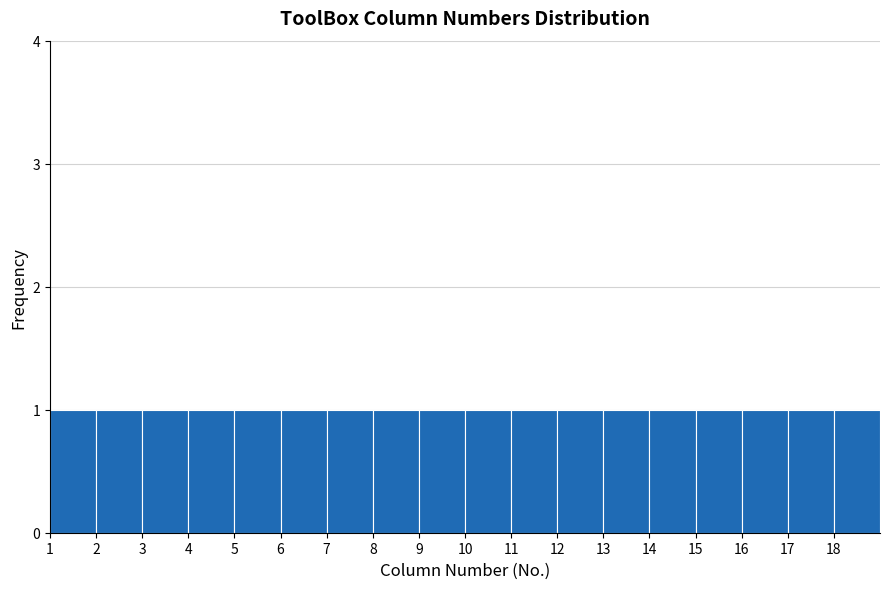

Reading left to right, transcribe this chart: for each bar, give the range it covers on the x-axis and its height. The values are not printed on the chart, so give them approximately, as read against the axis.

1 to 2: 1
2 to 3: 1
3 to 4: 1
4 to 5: 1
5 to 6: 1
6 to 7: 1
7 to 8: 1
8 to 9: 1
9 to 10: 1
10 to 11: 1
11 to 12: 1
12 to 13: 1
13 to 14: 1
14 to 15: 1
15 to 16: 1
16 to 17: 1
17 to 18: 1
18 to 19: 1